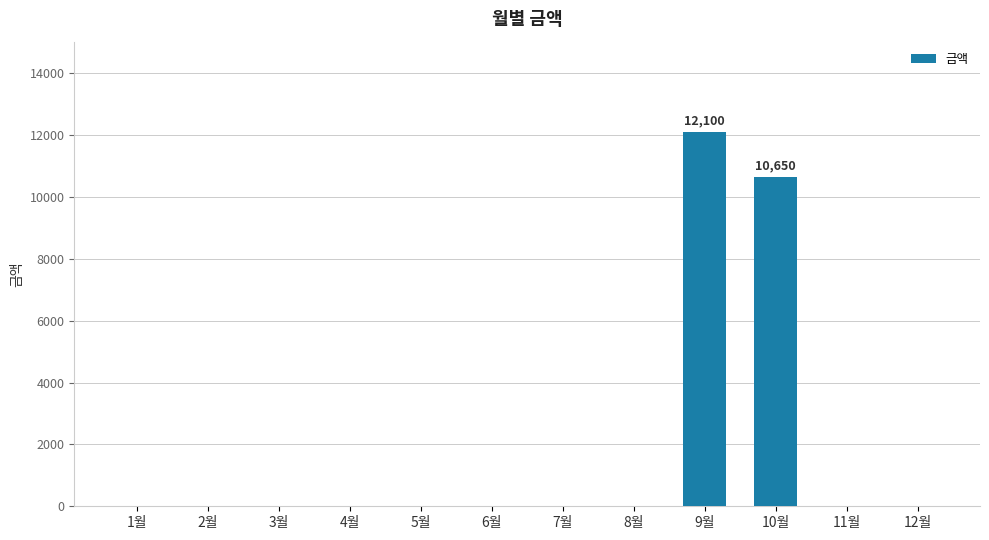

True or false: the data shows 0 at 2월.

True